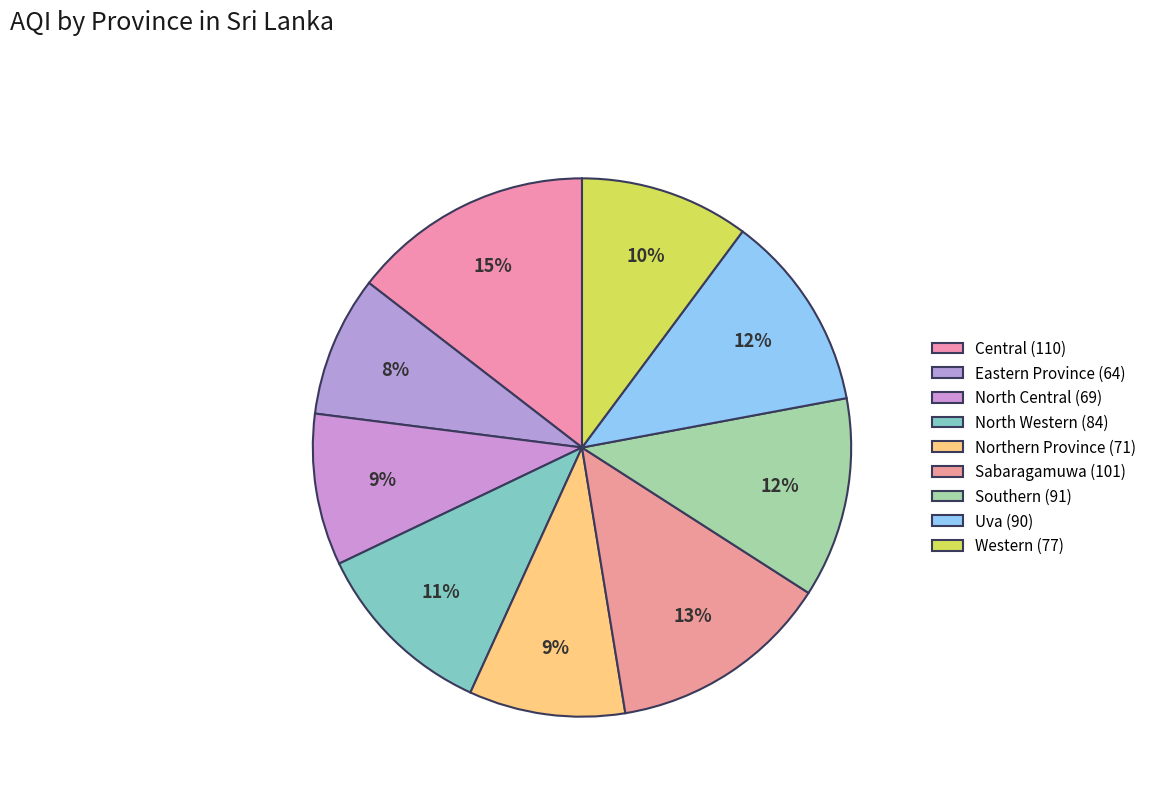

Is the sum of North Western and Western greater than half?

No